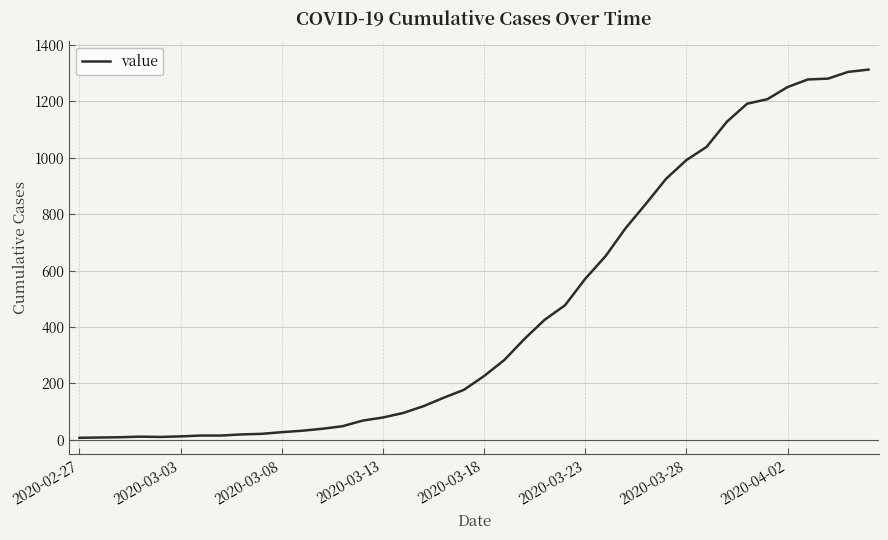

What is the greatest value displayed?

1313